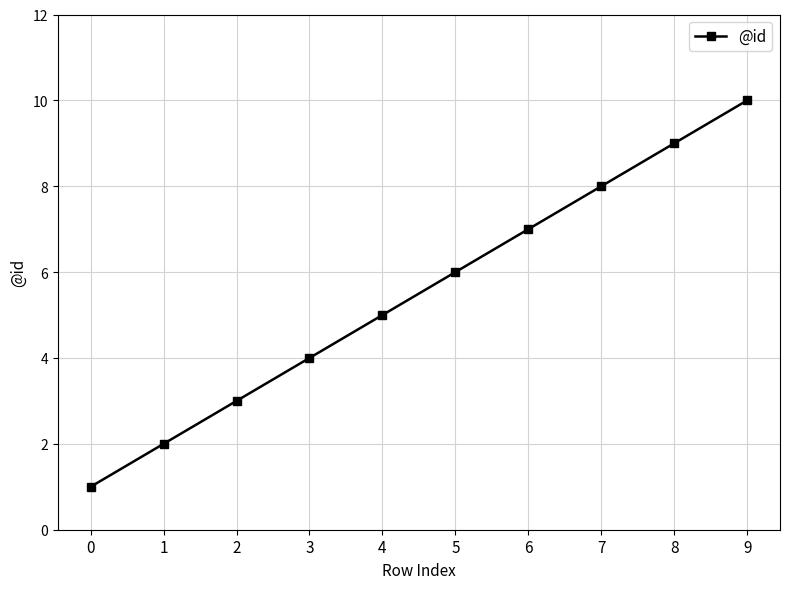

What is the value of the 10th point from the left?

10